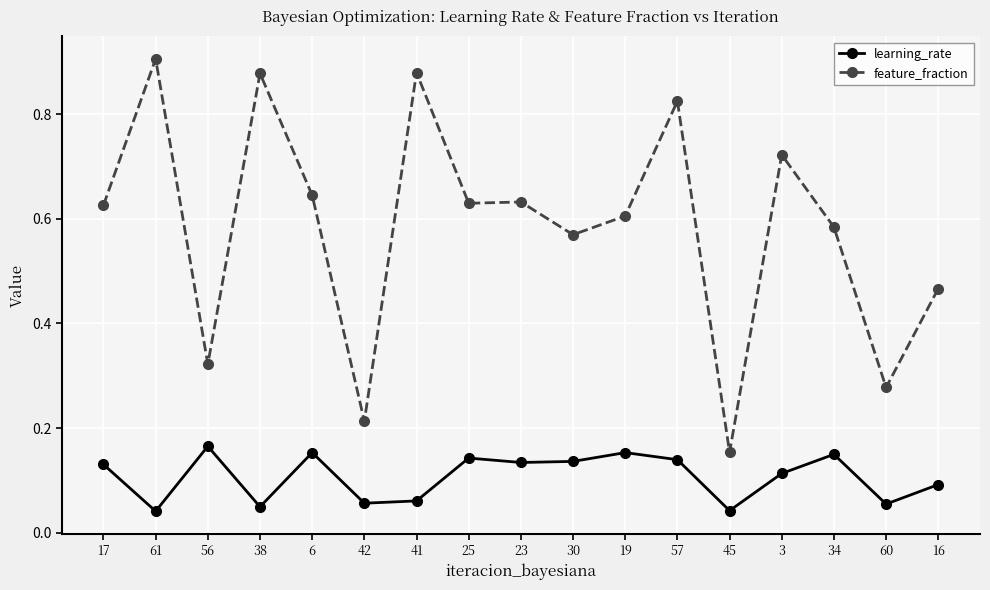

At which label does feature_fraction reach its minimum?

45